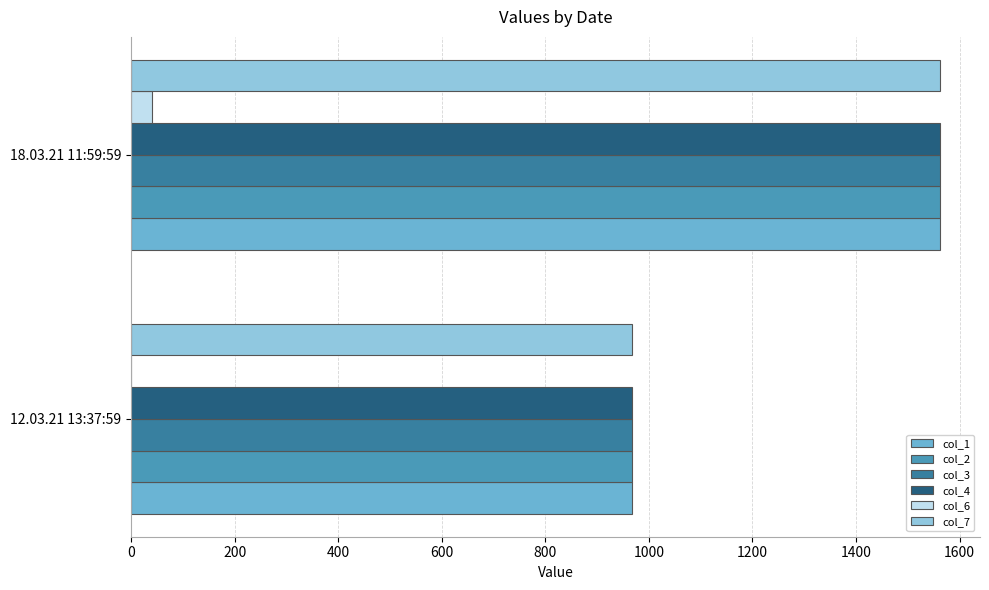

Count the number of categories in the chart.

2